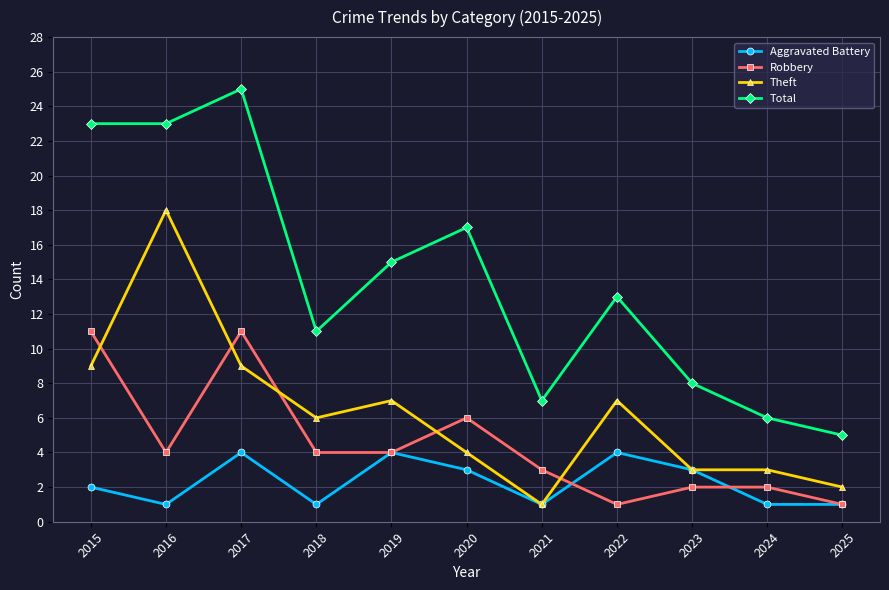

At which category is the sum across all series the highest?

2017